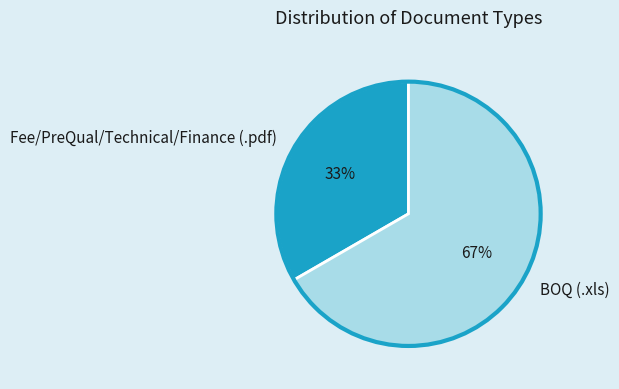

Which category accounts for the majority?

BOQ (.xls)